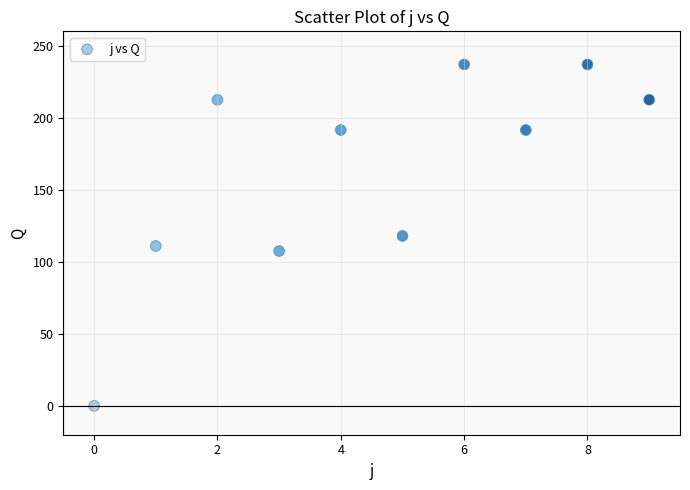

What is the range of Y values (max minus min)?

237.0